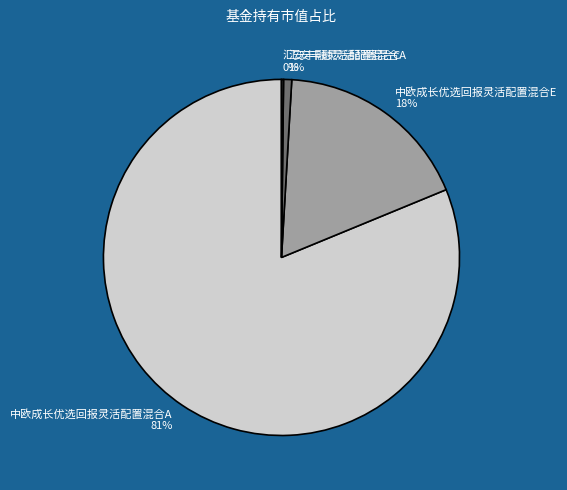

To the nearest percent, what portion does 中欧成长优选回报灵活配置混合A represent?

81%